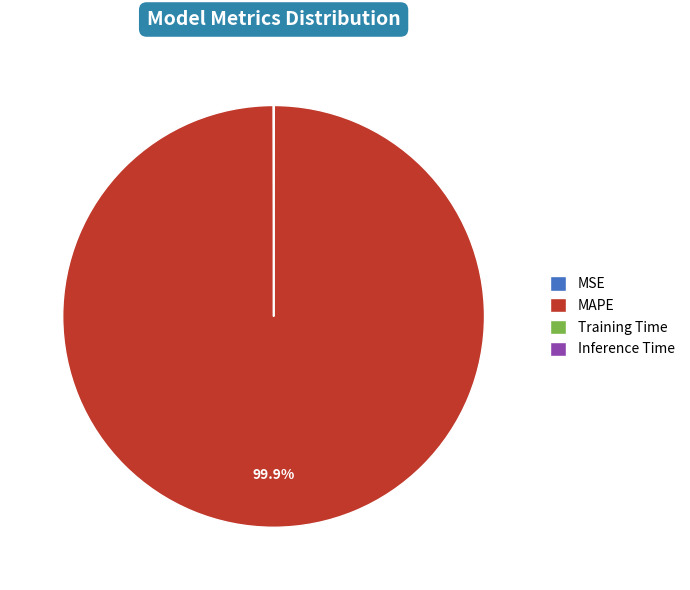

Is there a majority slice in this chart?

Yes